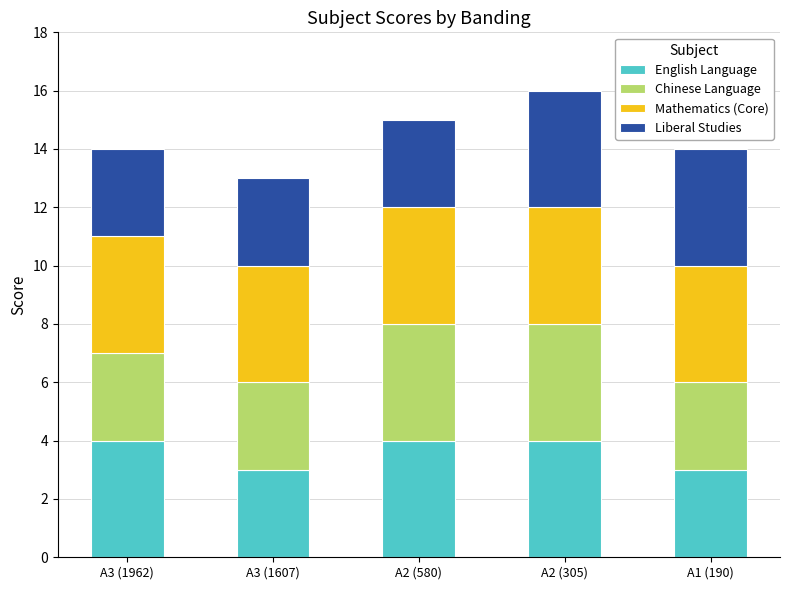

How many series are shown in this chart?

4